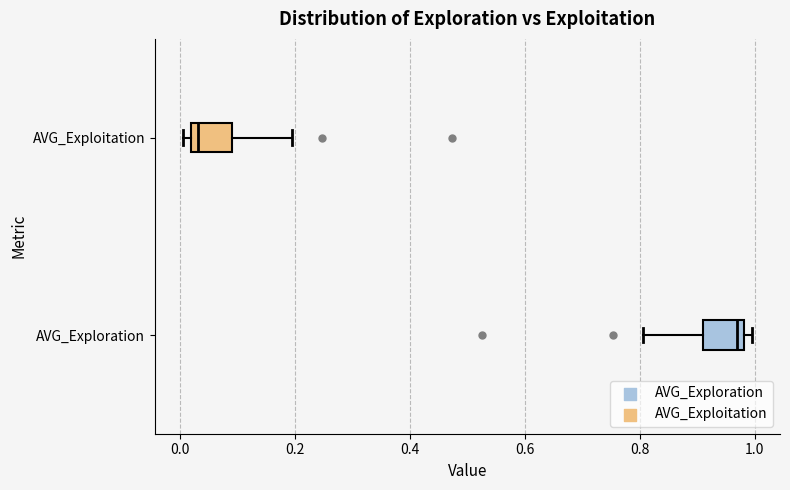

Reading bottom to top, transcribe this box plot: for each box, give where its median line is, the range the box spans, and where its two whiskers end, as read against the x-axis. The values are not printed on the chart, so give them approximately, as read against the axis.

AVG_Exploration: median 0.96, box 0.92 to 0.98, whiskers 0.80 to 1.00
AVG_Exploitation: median 0.04, box 0.02 to 0.08, whiskers 0.00 to 0.20